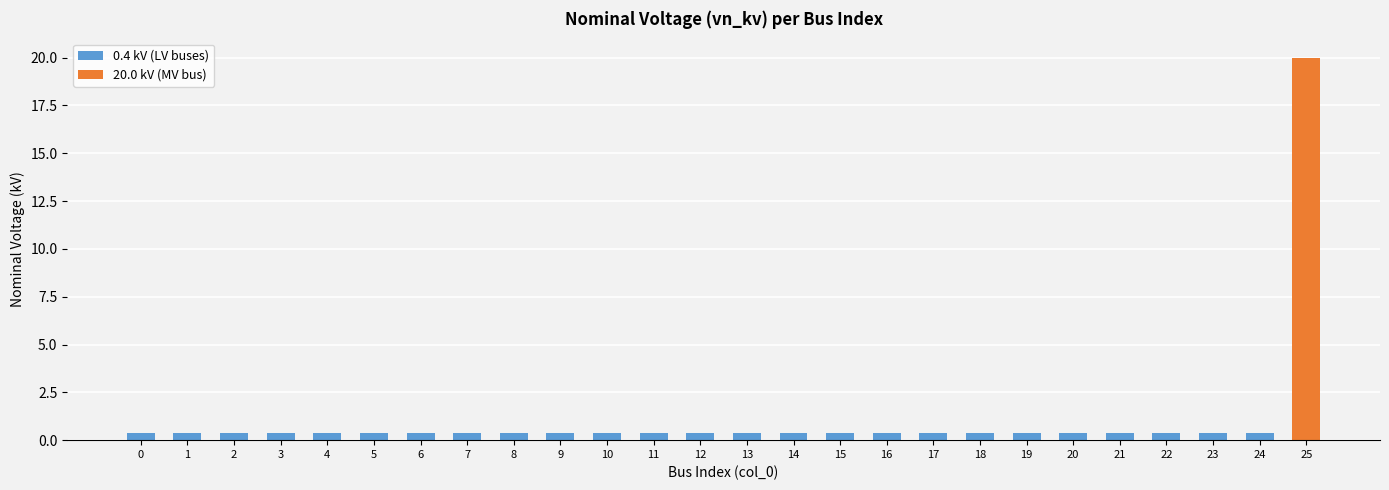

What is the difference between the maximum and minimum values?

19.6